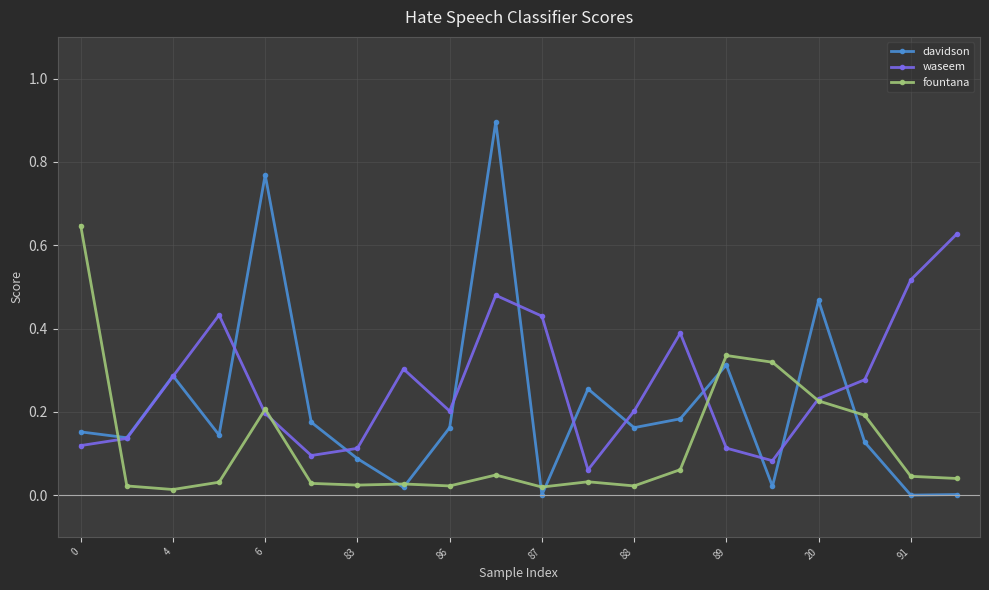

Rank the series by their average value, from lowest to highest.

fountana, davidson, waseem